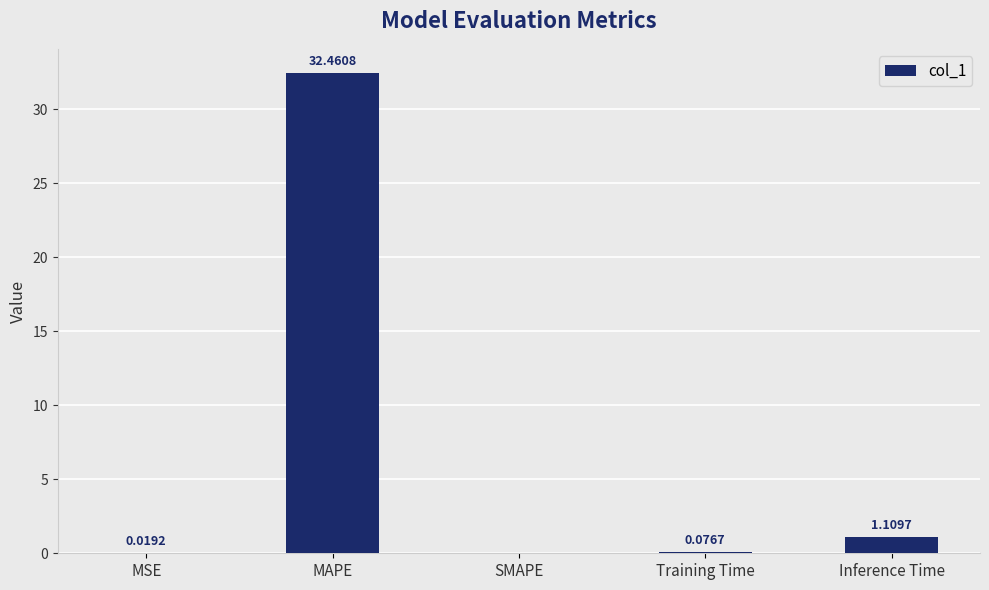

What is the sum of all values?

33.7